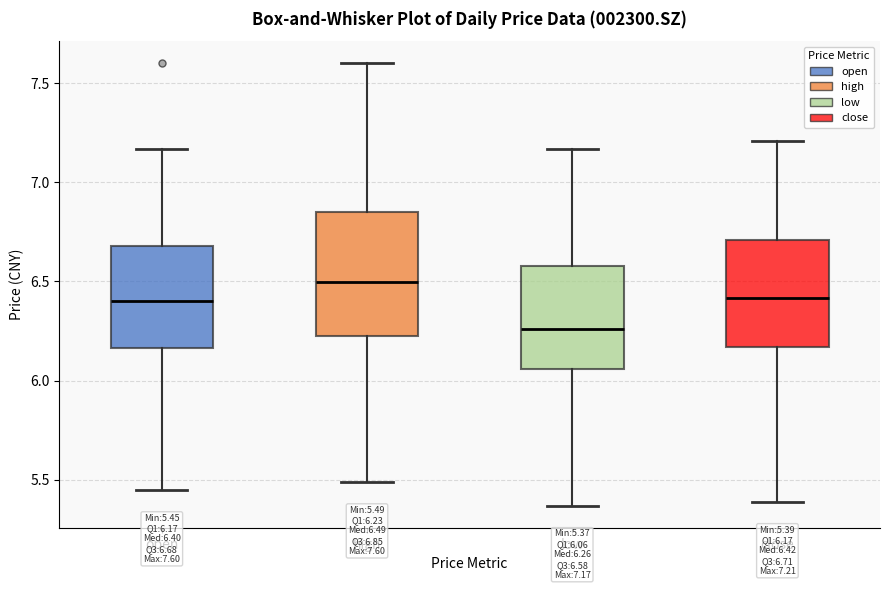

Which box's median line is the lowest?

low